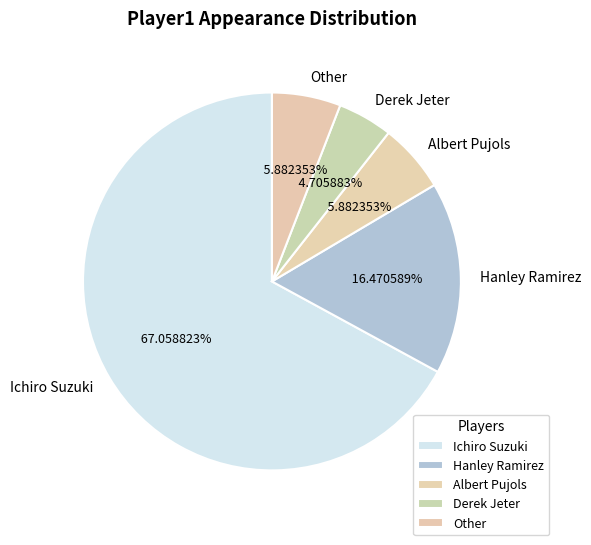

Combined, what portion of the pie is Ichiro Suzuki and Albert Pujols?

72.9%